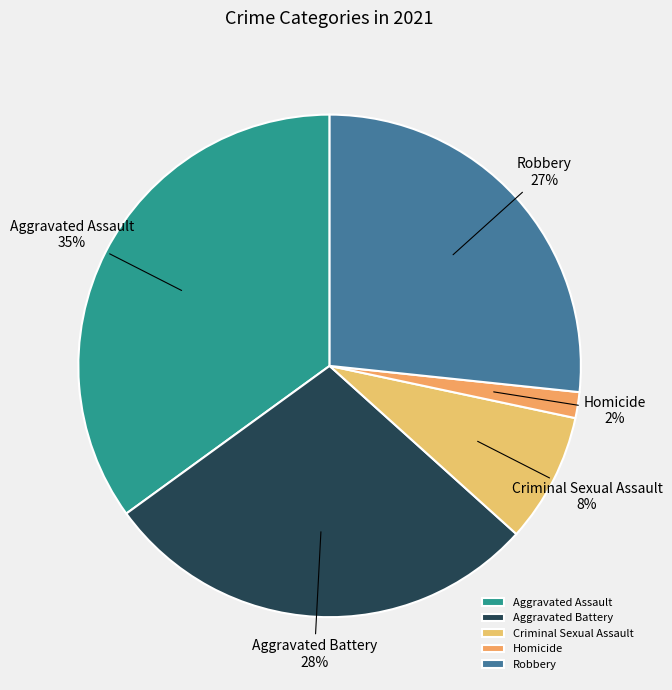

How many slices are in this pie chart?

5